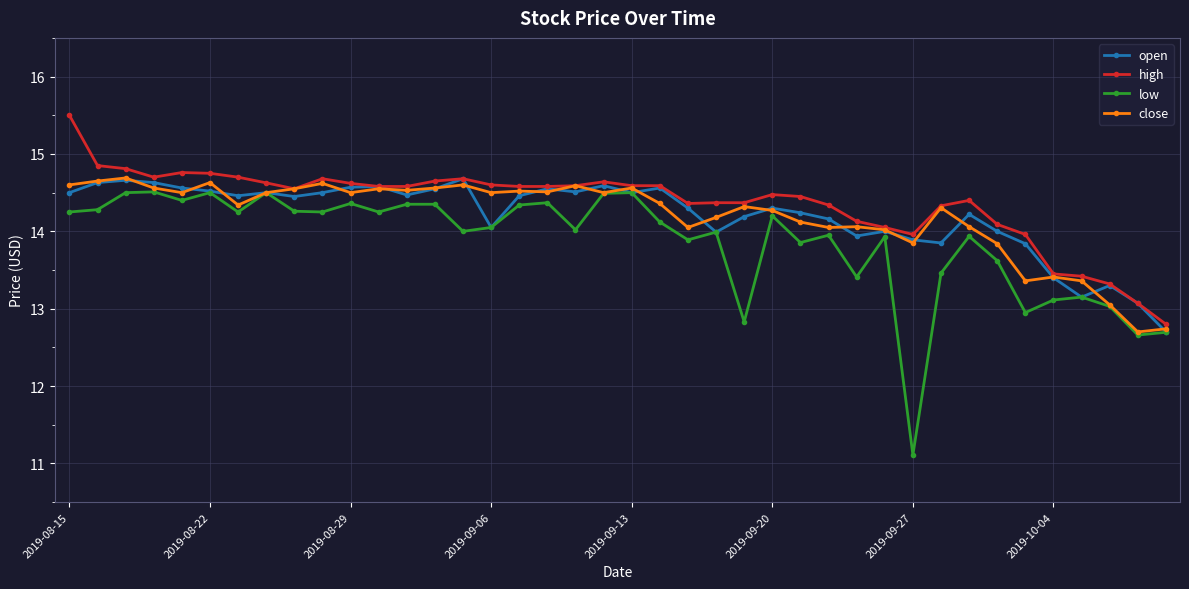

Which series has the widest spread of values?

low